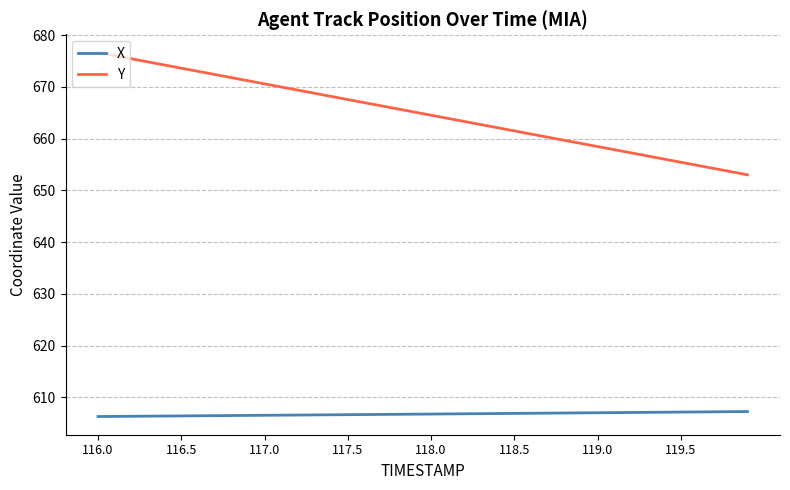

What is the difference between the maximum and minimum values in the Y series?

23.6